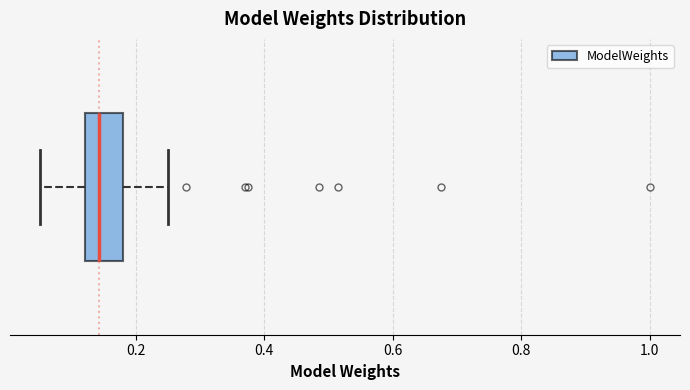

Transcribe this box plot: give where the median line is, the range the box spans, and where the two whiskers end, as read against the x-axis. The values are not printed on the chart, so give them approximately, as read against the axis.

median 0.14, box 0.12 to 0.18, whiskers 0.06 to 0.24